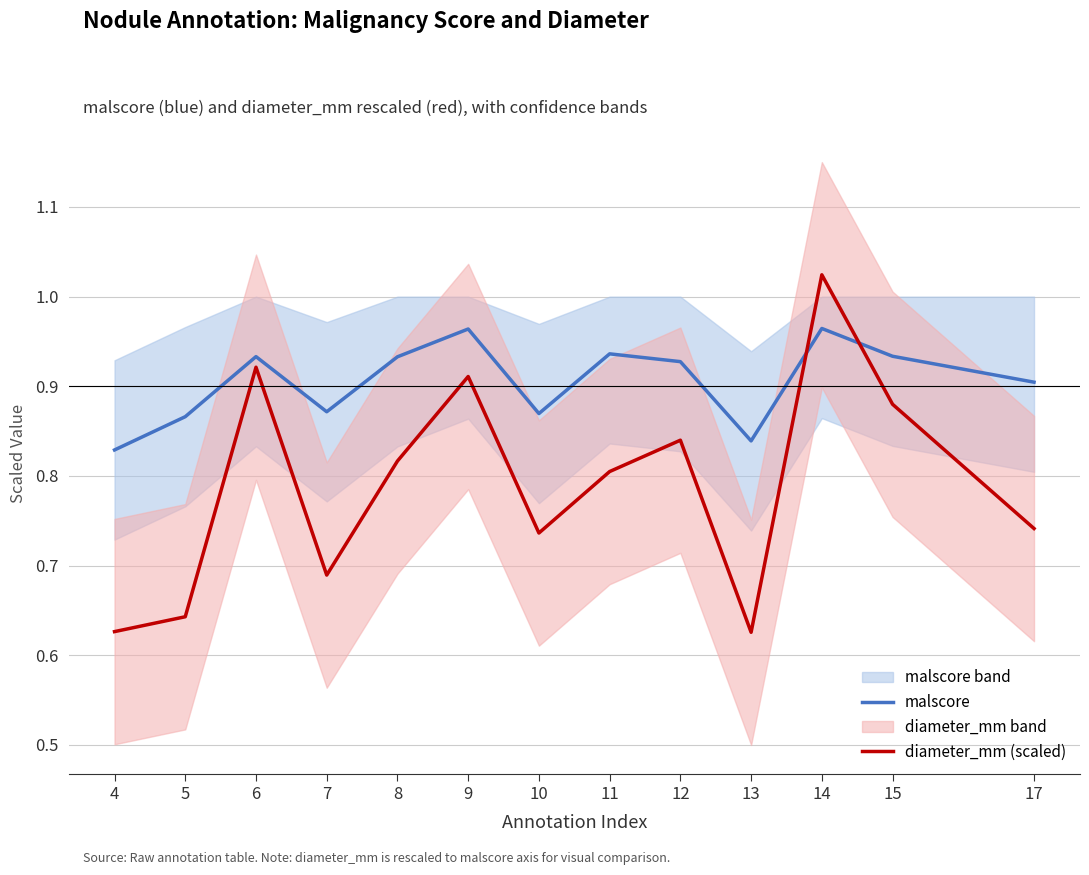

What is the sum of the malscore values at 17 and 7?

1.8